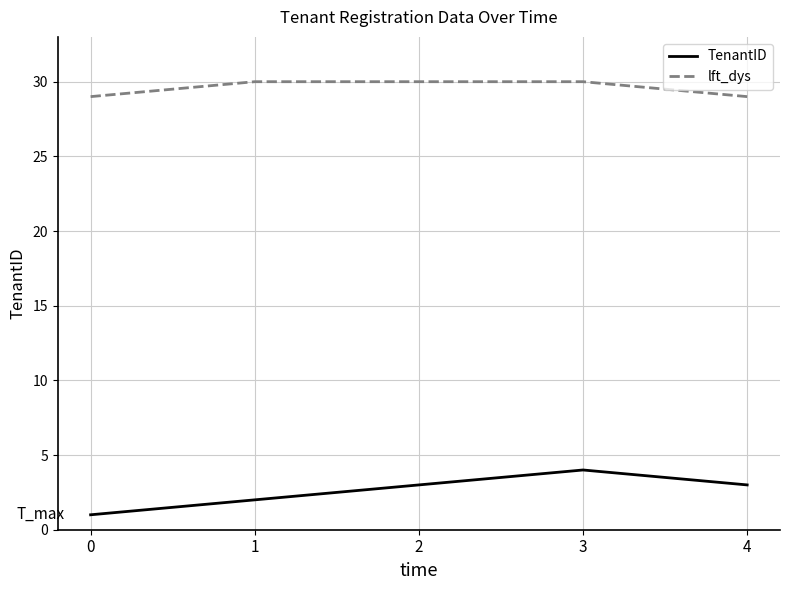

Rank the series by their average value, from lowest to highest.

TenantID, lft_dys